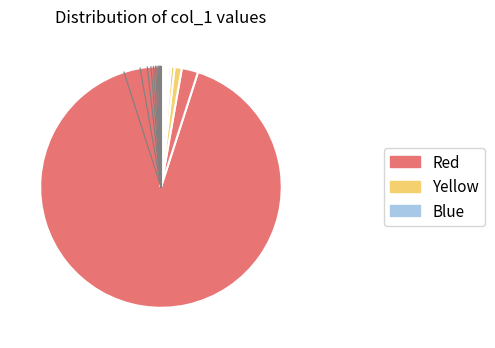

How many slices are in this pie chart?

12